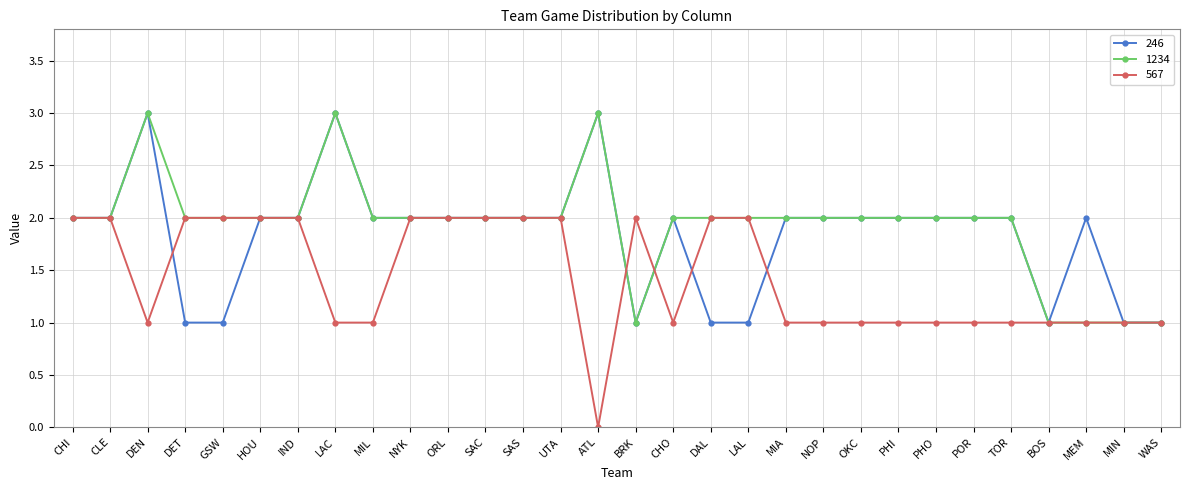

Rank the series by their average value, from highest to lowest.

1234, 246, 567